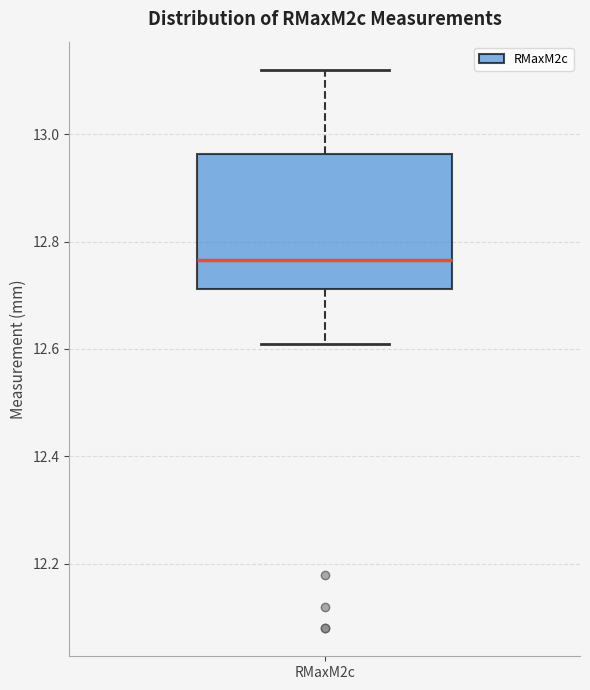

Transcribe this box plot: give where the median line is, the range the box spans, and where the two whiskers end, as read against the y-axis. The values are not printed on the chart, so give them approximately, as read against the axis.

median 12.76, box 12.72 to 12.96, whiskers 12.62 to 13.12